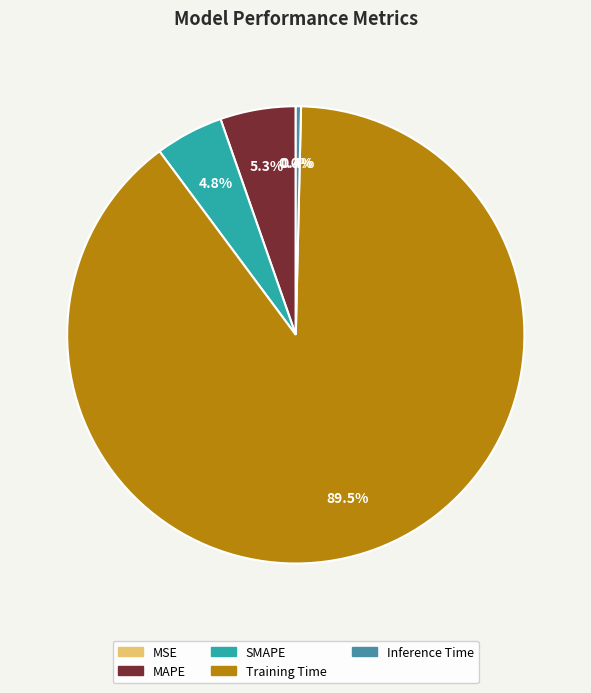

To the nearest percent, what portion does SMAPE represent?

5%